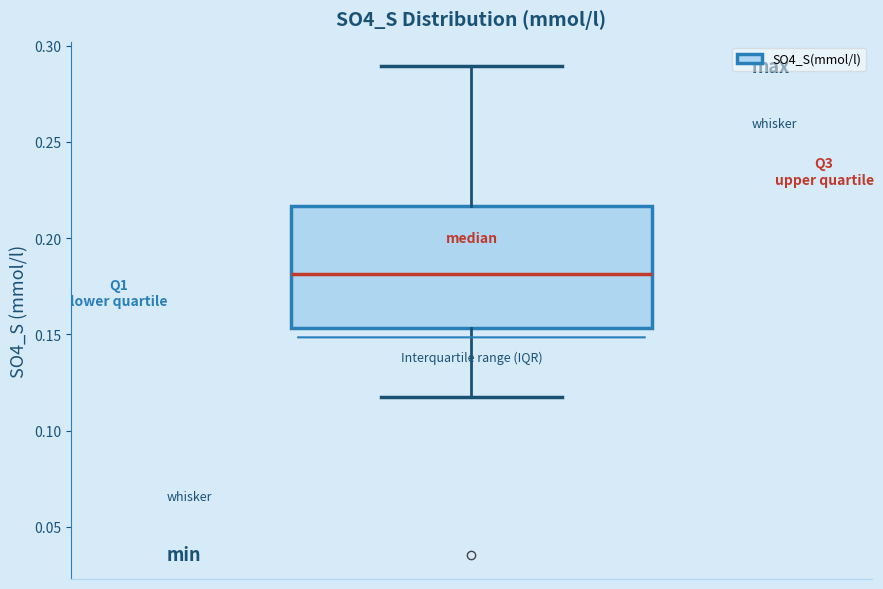

Read this box plot against the y-axis: the position of the median line, the range covered by the box, and the ends of both whiskers. The values are not printed on the chart, so give them approximately, as read against the axis.

median 0.180, box 0.155 to 0.215, whiskers 0.115 to 0.290